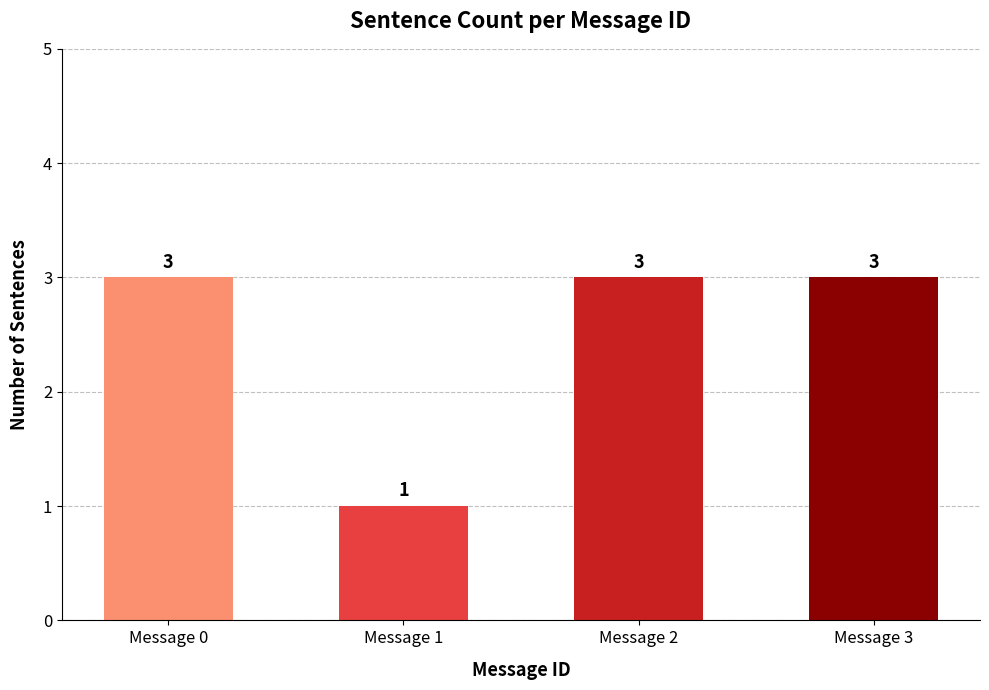

True or false: the data shows 1 at Message 0.

False